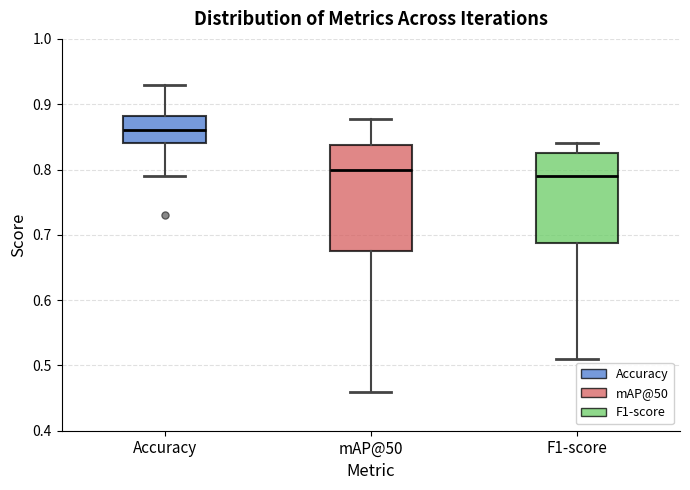

Reading left to right, transcribe this box plot: for each box, give where its median line is, the range the box spans, and where its two whiskers end, as read against the y-axis. The values are not printed on the chart, so give them approximately, as read against the axis.

Accuracy: median 0.86, box 0.84 to 0.88, whiskers 0.79 to 0.93
mAP@50: median 0.80, box 0.68 to 0.84, whiskers 0.46 to 0.88
F1-score: median 0.79, box 0.69 to 0.83, whiskers 0.51 to 0.84